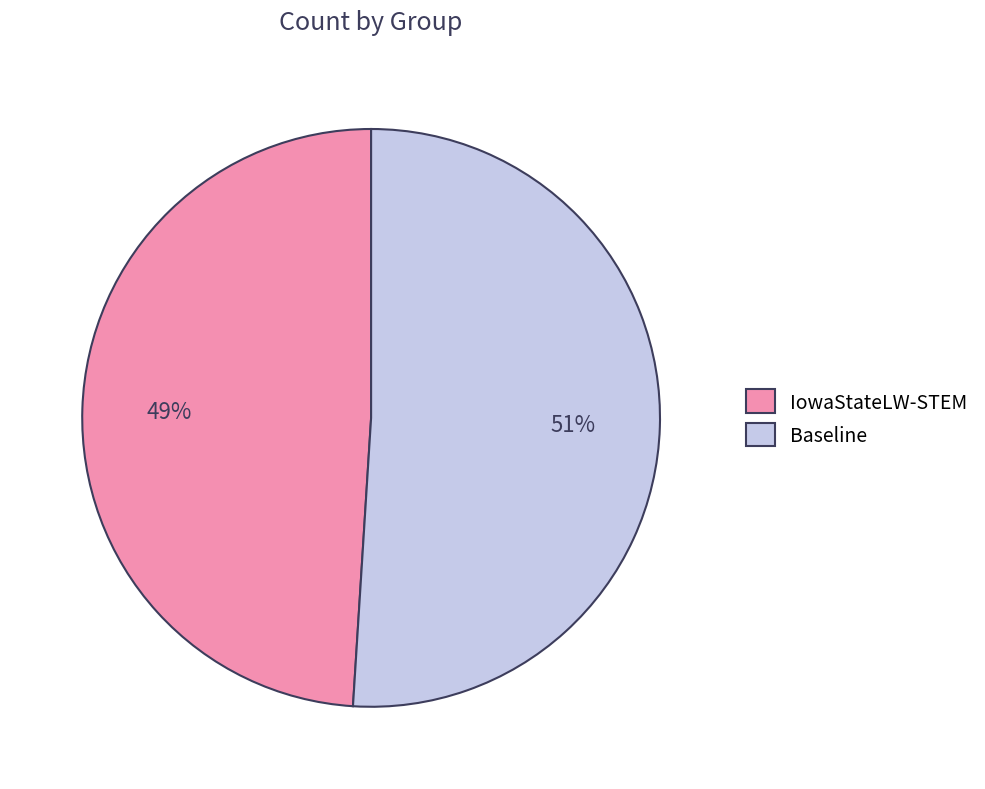

What is the ratio of the value at IowaStateLW-STEM to the value at Baseline?

1.0